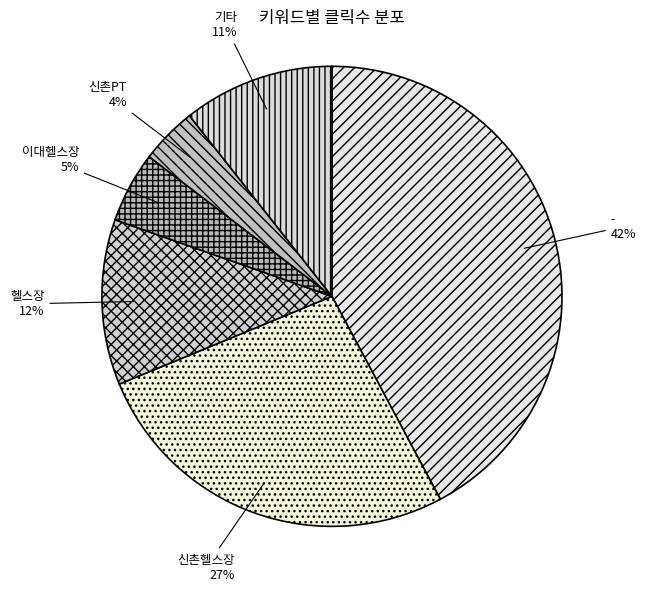

What is the smallest slice in the pie chart?

신촌PT